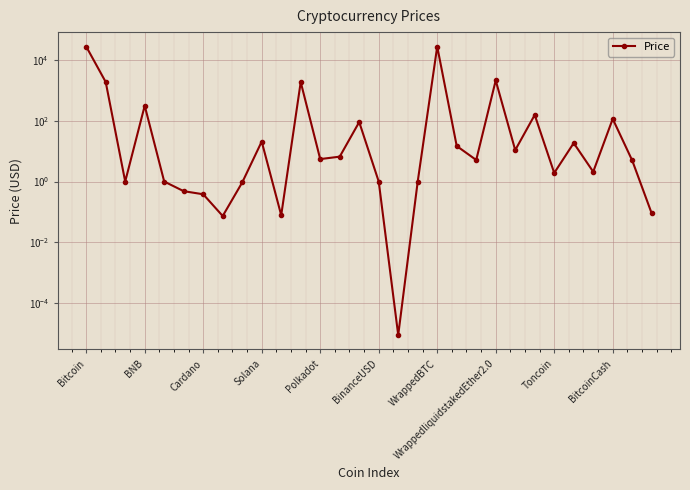

Which label corresponds to the smallest value in the chart?

16